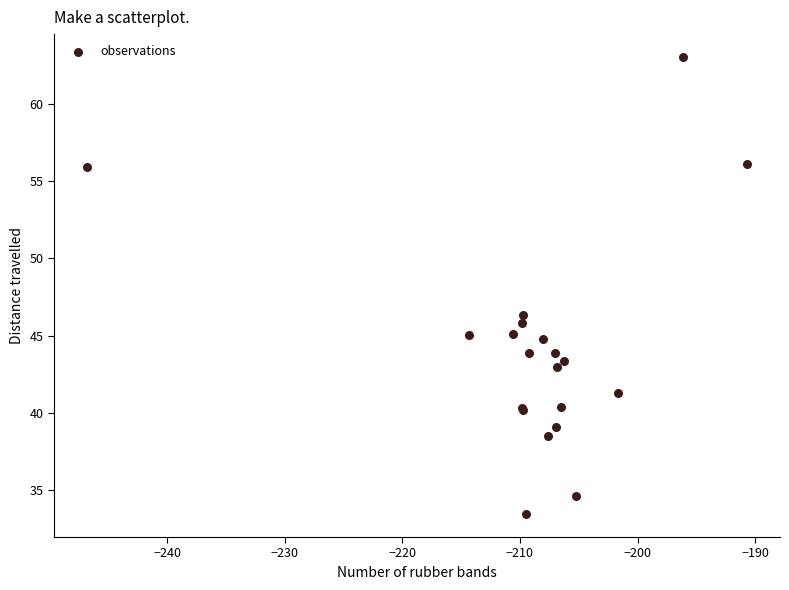

What Y value in the scatter plot is closest to 48?

46.3